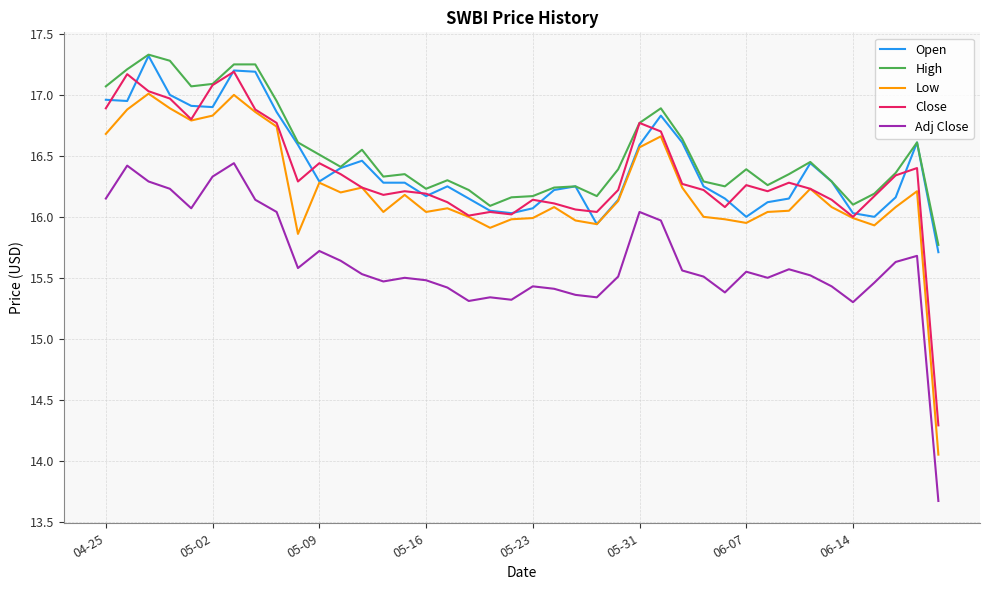

True or false: Adj Close and Close cross at least once.

False